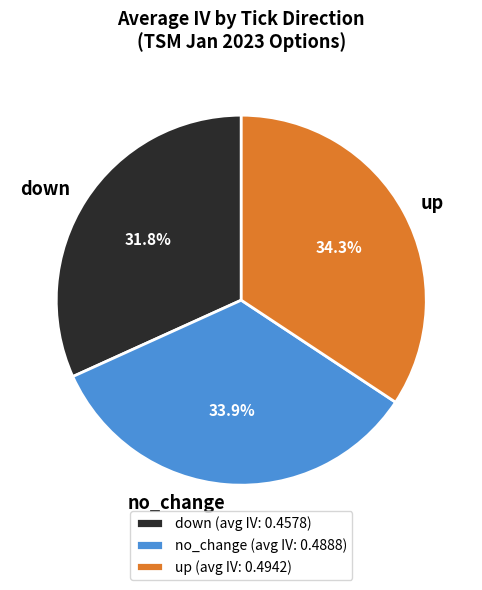

What portion of the pie excludes down?

68.2%